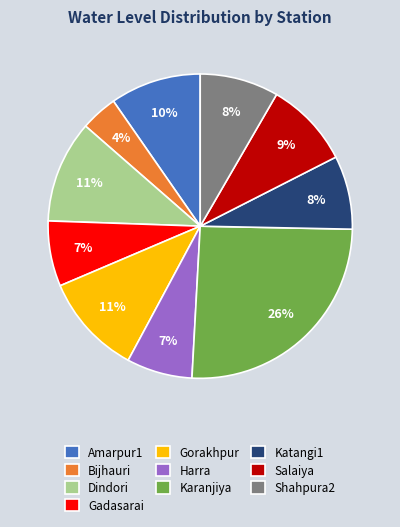

What is the ratio of the value at Katangi1 to the value at Amarpur1?

0.8